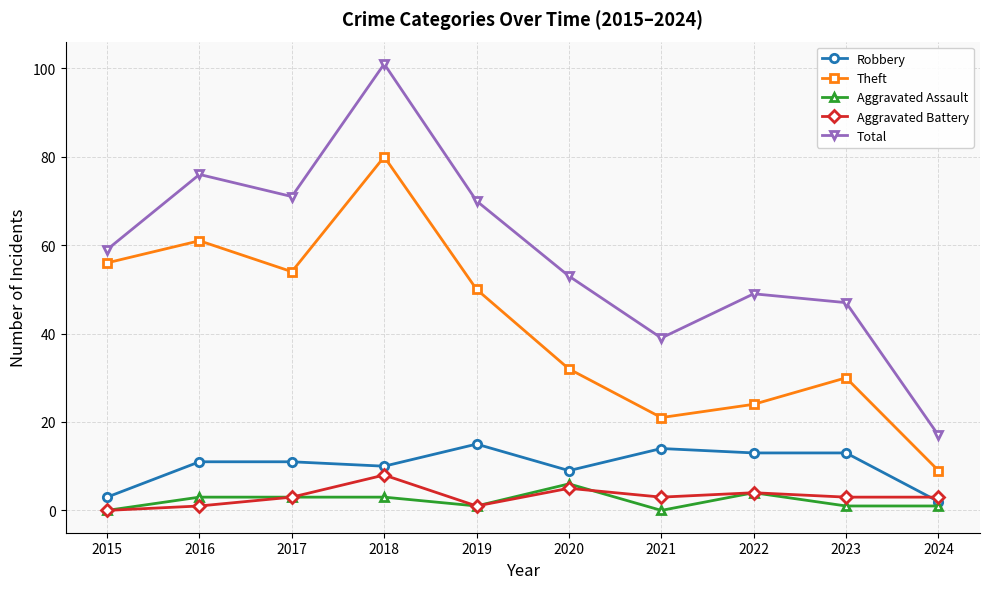

How many data points in Aggravated Assault are less than 3?

5